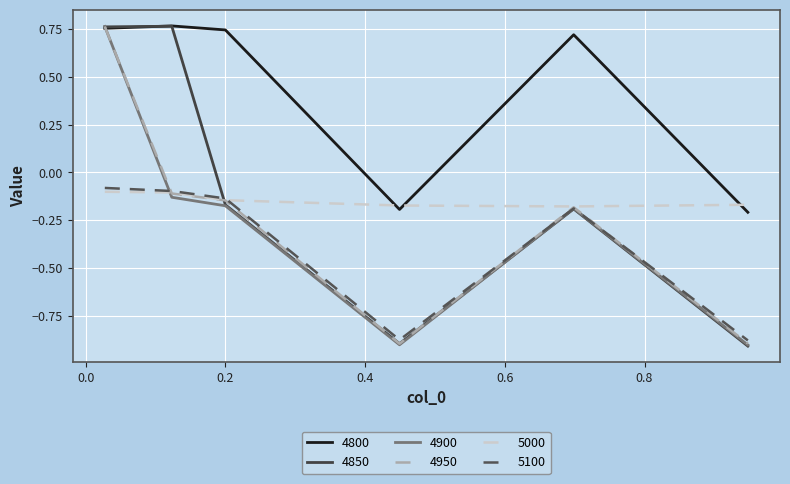

Does the chart have visible grid lines?

Yes